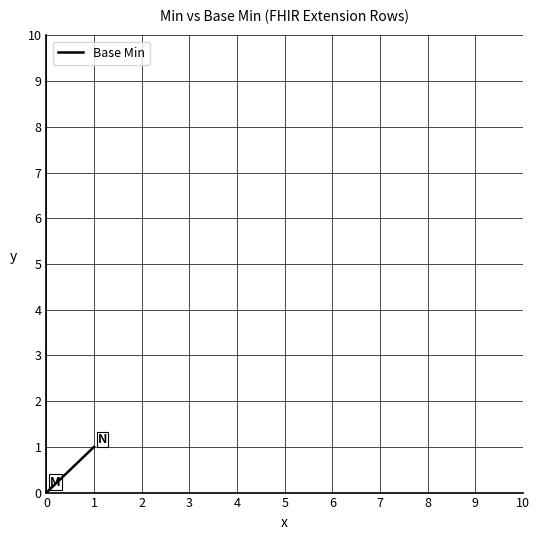

Rank the categories by value from highest to lowest.

1, 0